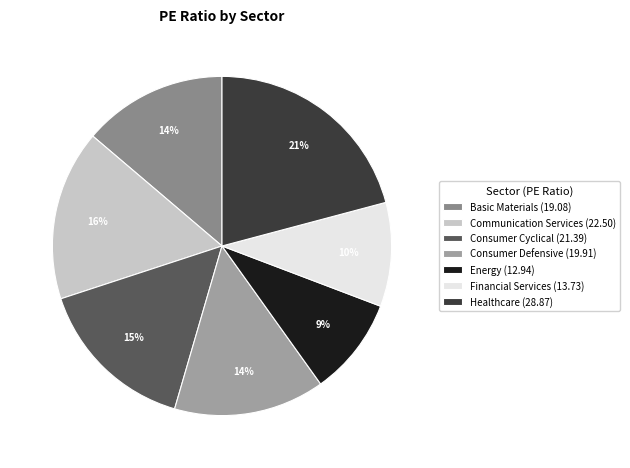

Count the number of slices in the pie.

7